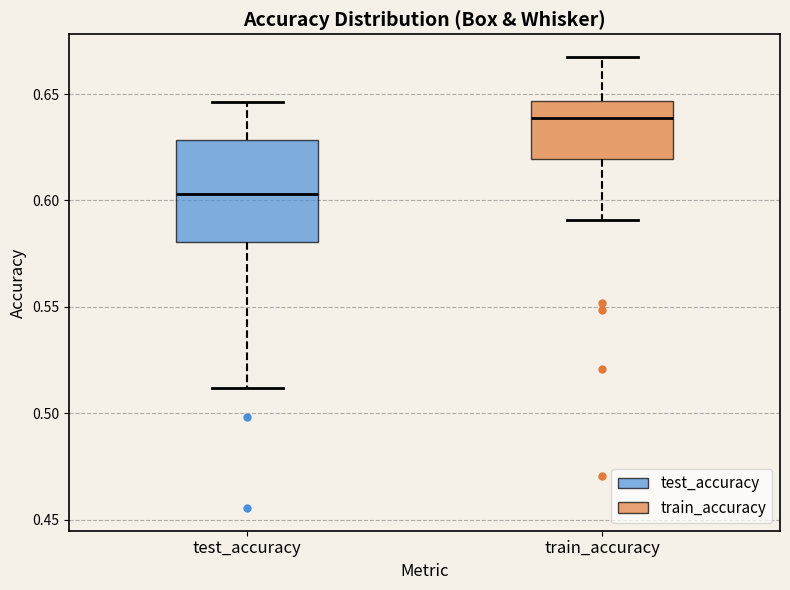

Reading left to right, transcribe this box plot: for each box, give where its median line is, the range the box spans, and where its two whiskers end, as read against the y-axis. The values are not printed on the chart, so give them approximately, as read against the axis.

test_accuracy: median 0.605, box 0.580 to 0.630, whiskers 0.510 to 0.645
train_accuracy: median 0.640, box 0.620 to 0.645, whiskers 0.590 to 0.665